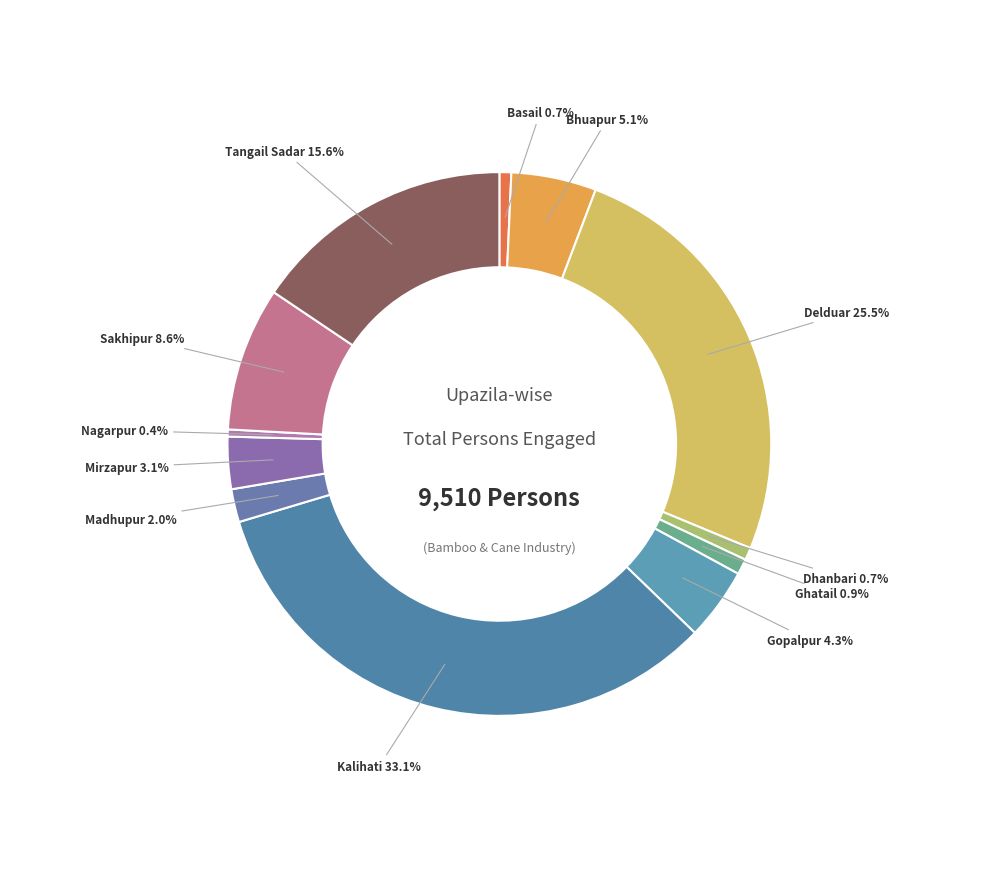

Which category has the biggest portion of the pie?

Kalihati